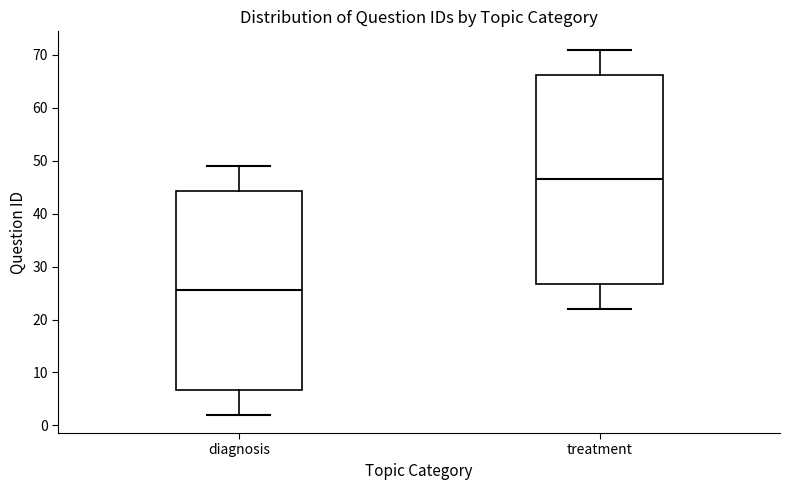

Reading left to right, transcribe this box plot: for each box, give where its median line is, the range the box spans, and where its two whiskers end, as read against the y-axis. The values are not printed on the chart, so give them approximately, as read against the axis.

diagnosis: median 26, box 7 to 44, whiskers 2 to 49
treatment: median 47, box 27 to 66, whiskers 22 to 71